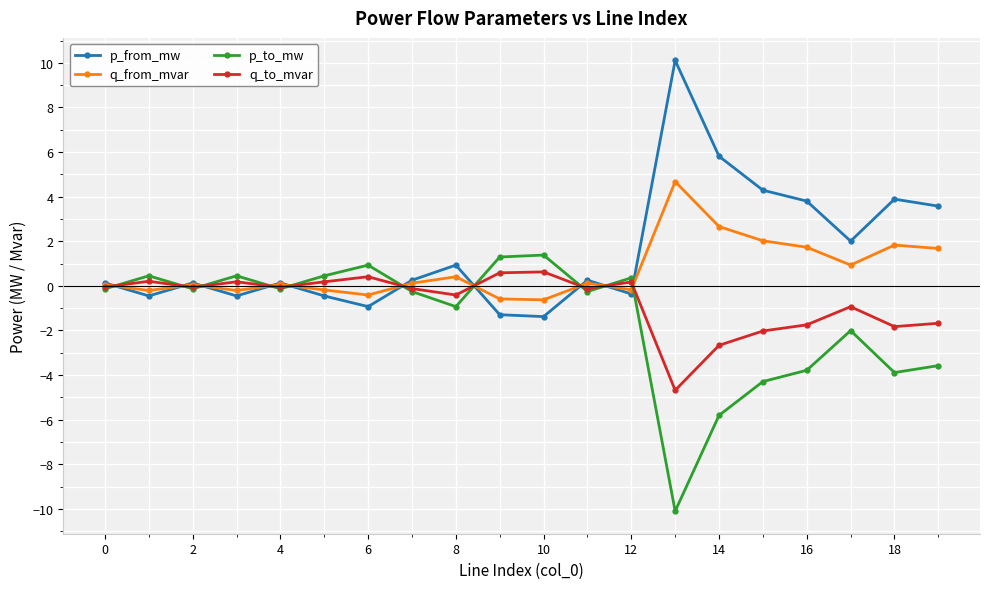

What is the minimum value for p_from_mw?

-1.4